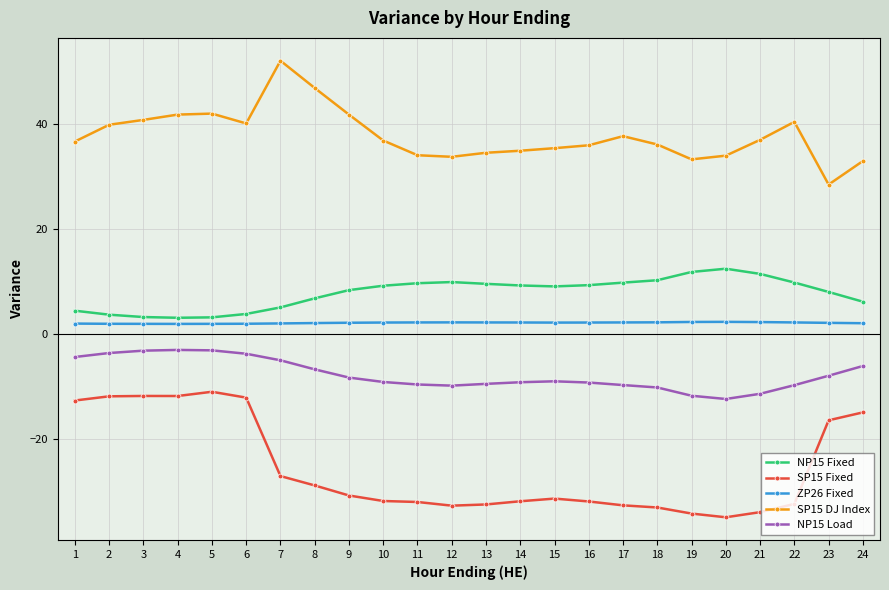

What is the average value of the ZP26 Fixed series?

2.1